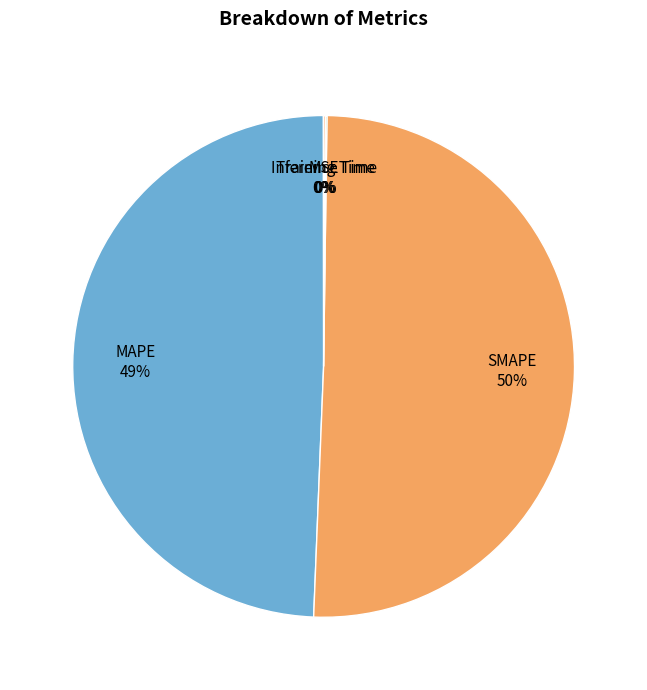

Approximately how many times larger is the value at SMAPE compared to MAPE?

1.0